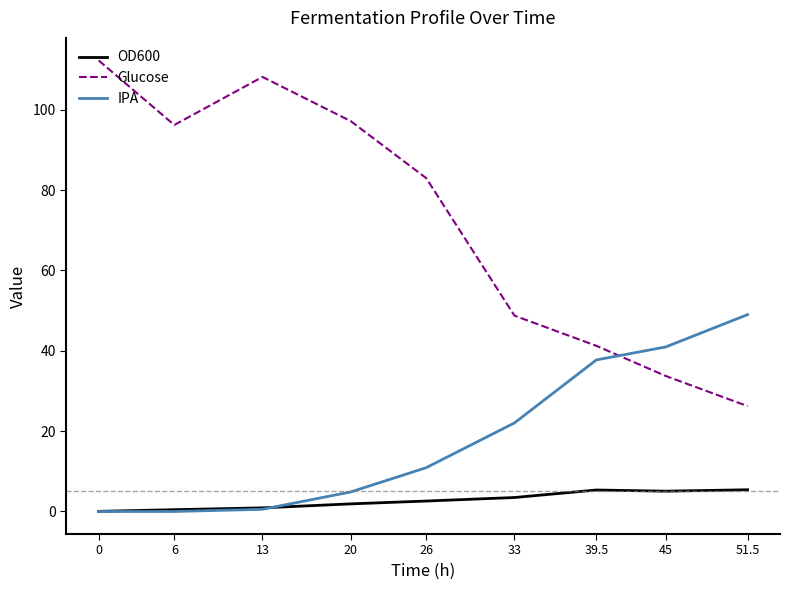

What is the difference between the second highest and minimum values in the Glucose series?

81.9